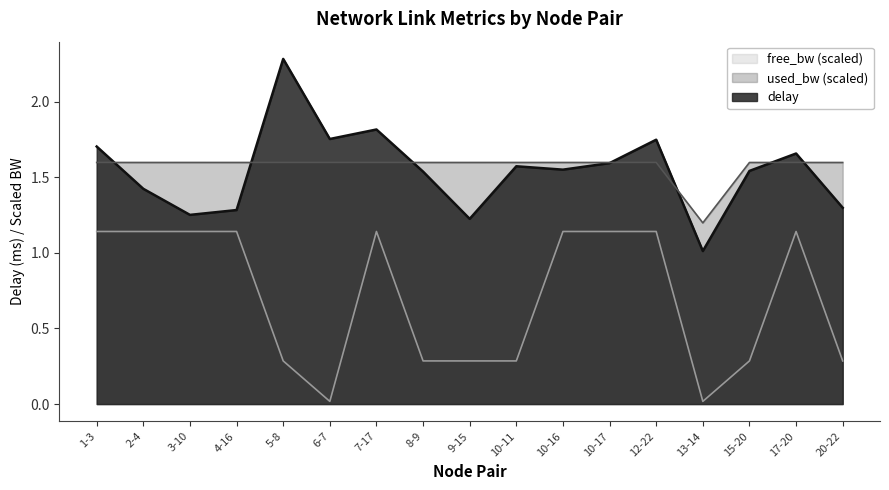

Which has a higher value, 4-16 or 5-8?

5-8